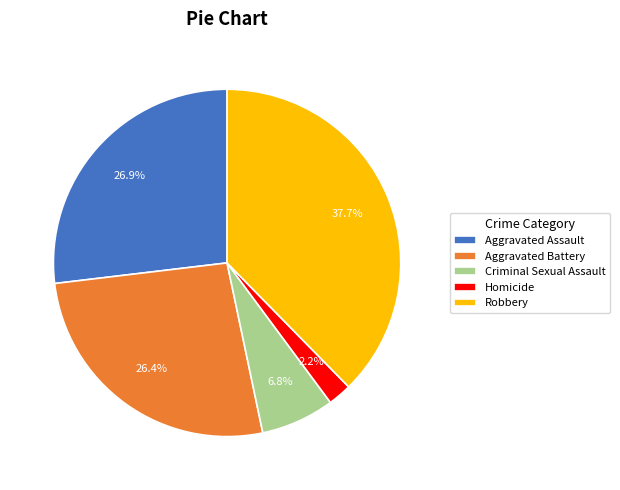

To the nearest percent, what percentage of the pie is Aggravated Assault?

27%